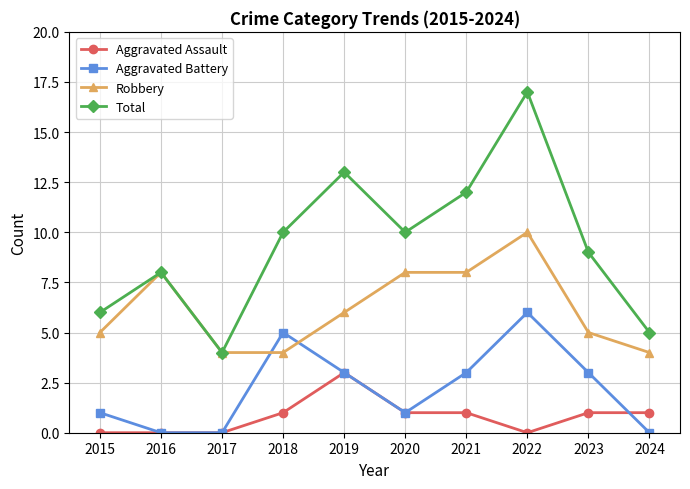

At how many categories does at least one series exceed 14?

1